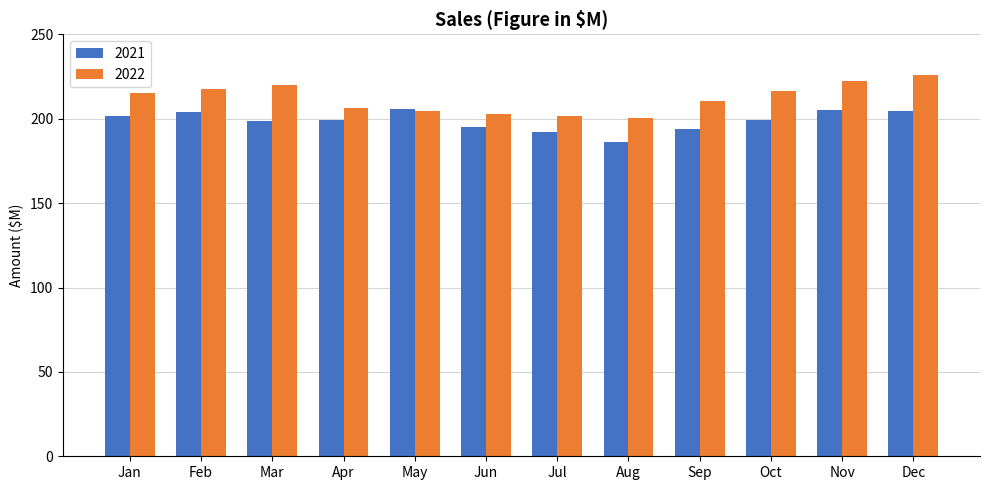

Which series has the widest spread of values?

2022